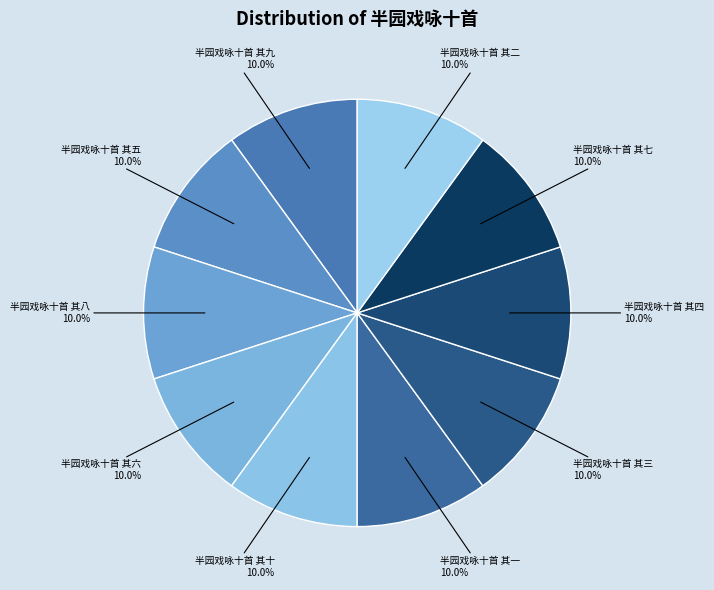

To the nearest percent, what percentage of the pie is 半园戏咏十首 其二?

10%